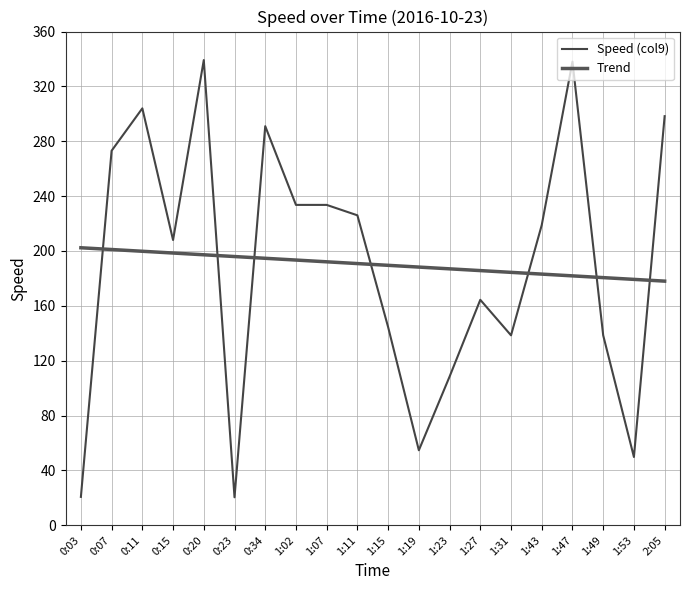

Does the chart display data point markers on the line(s)?

No